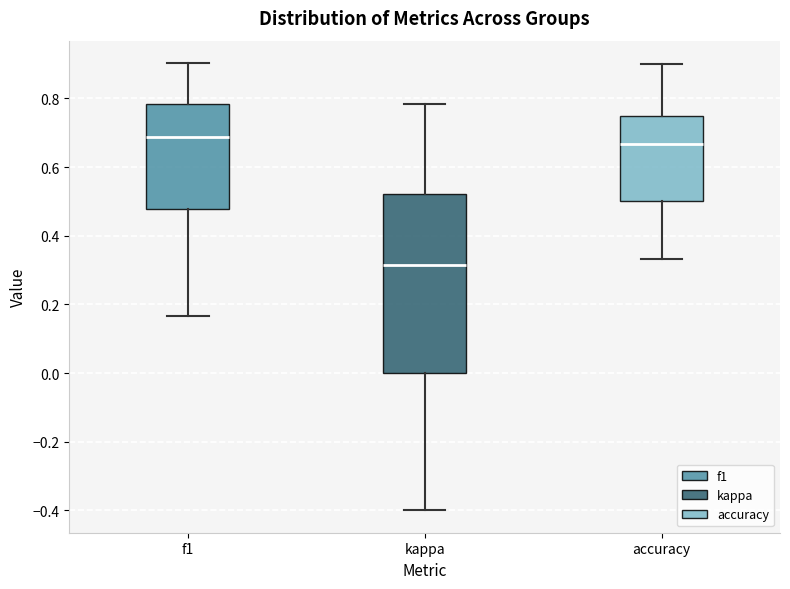

Which box has the lowest median line?

kappa